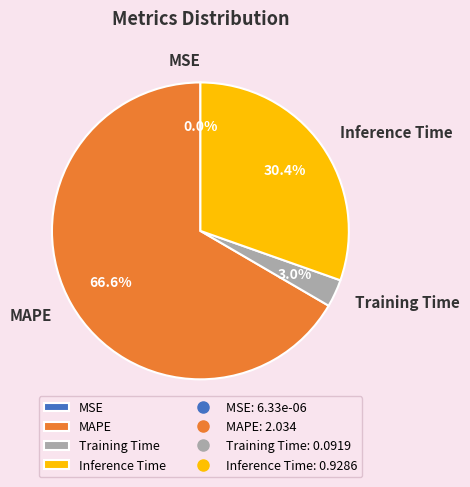

Does any single category account for the majority?

Yes